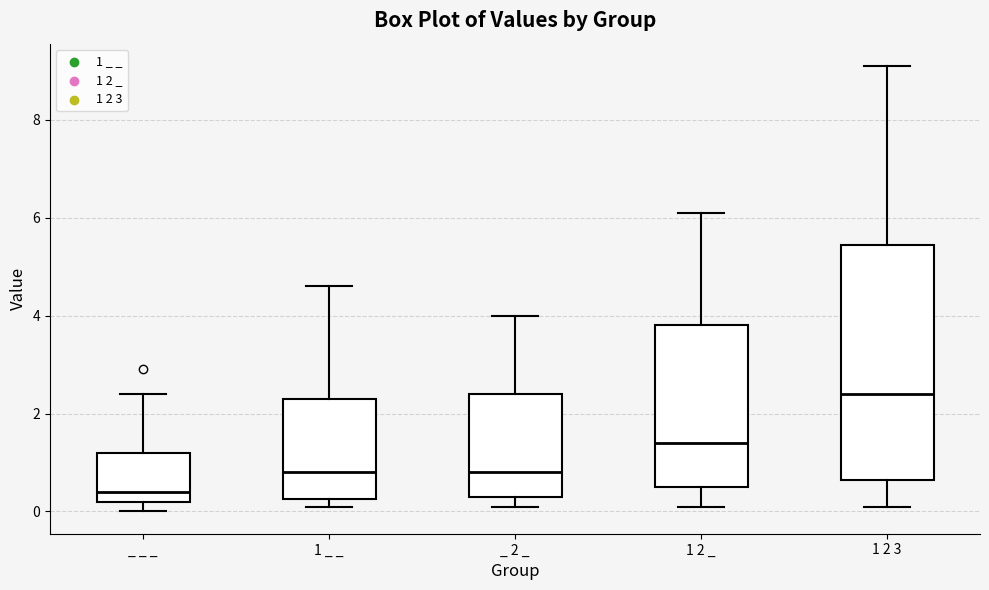

Reading left to right, read every box against the y-axis: the position of its median line, the range the box covers, and the ends of its whiskers. The values are not printed on the chart, so give them approximately, as read against the axis.

_ _ _: median 0.4, box 0.2 to 1.2, whiskers 0.0 to 2.4
1 _ _: median 0.8, box 0.2 to 2.4, whiskers 0.2 (just below the box's lower edge) to 4.6
_ 2 _: median 0.8, box 0.4 to 2.4, whiskers 0.2 to 4.0
1 2 _: median 1.4, box 0.6 to 3.8, whiskers 0.2 to 6.2
1 2 3: median 2.4, box 0.6 to 5.4, whiskers 0.2 to 9.2